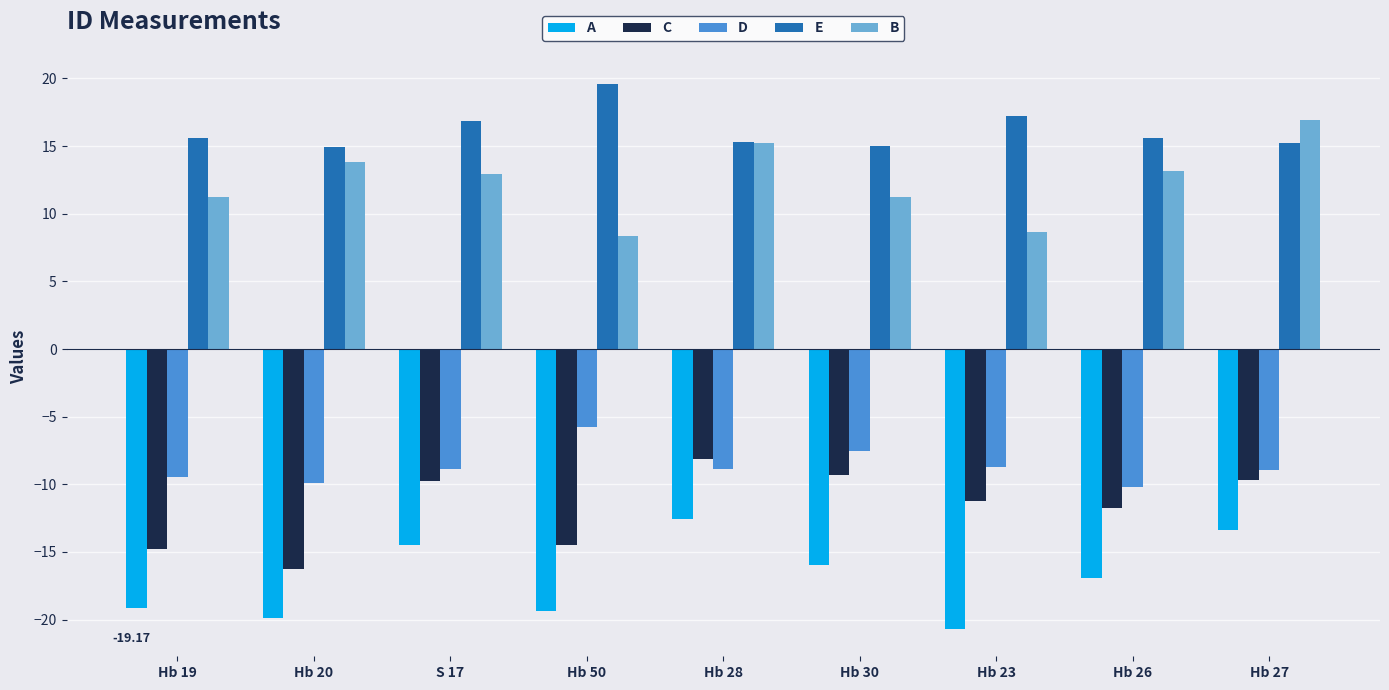

What is the spread (max minus min) of values at Hb 23?

37.9